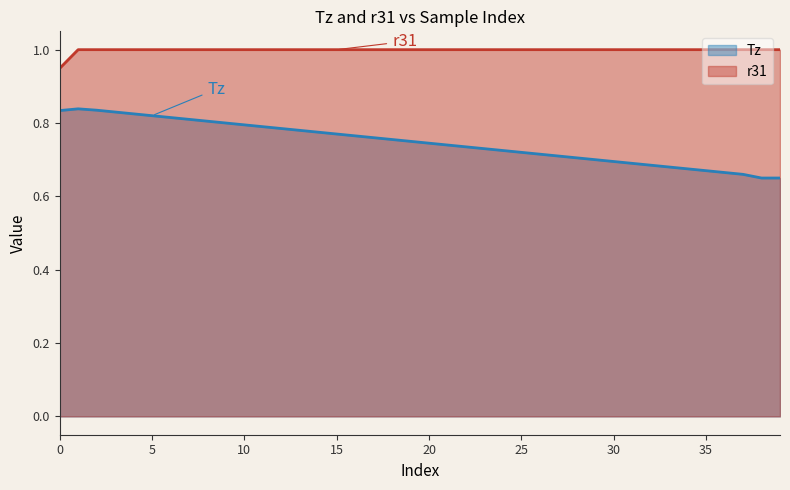

How many interior local valleys does the r31 series have?

3